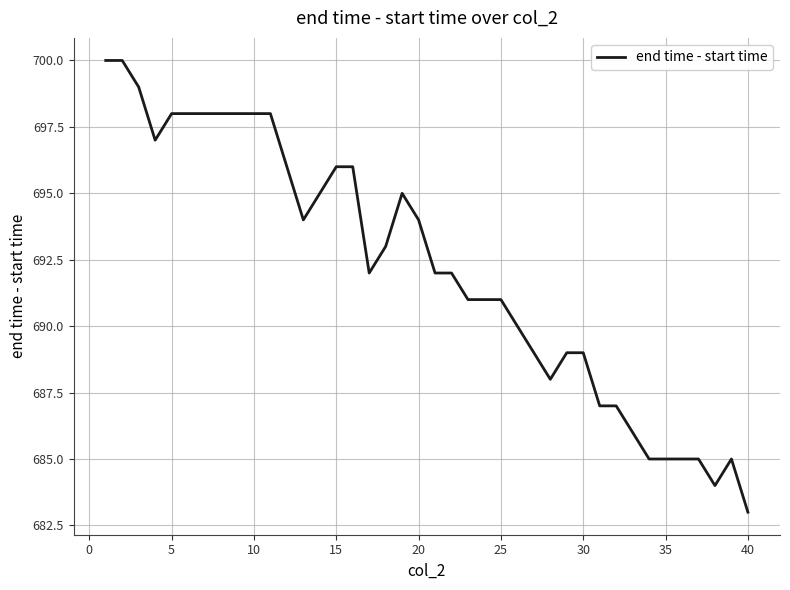

What is the smallest value displayed?

683